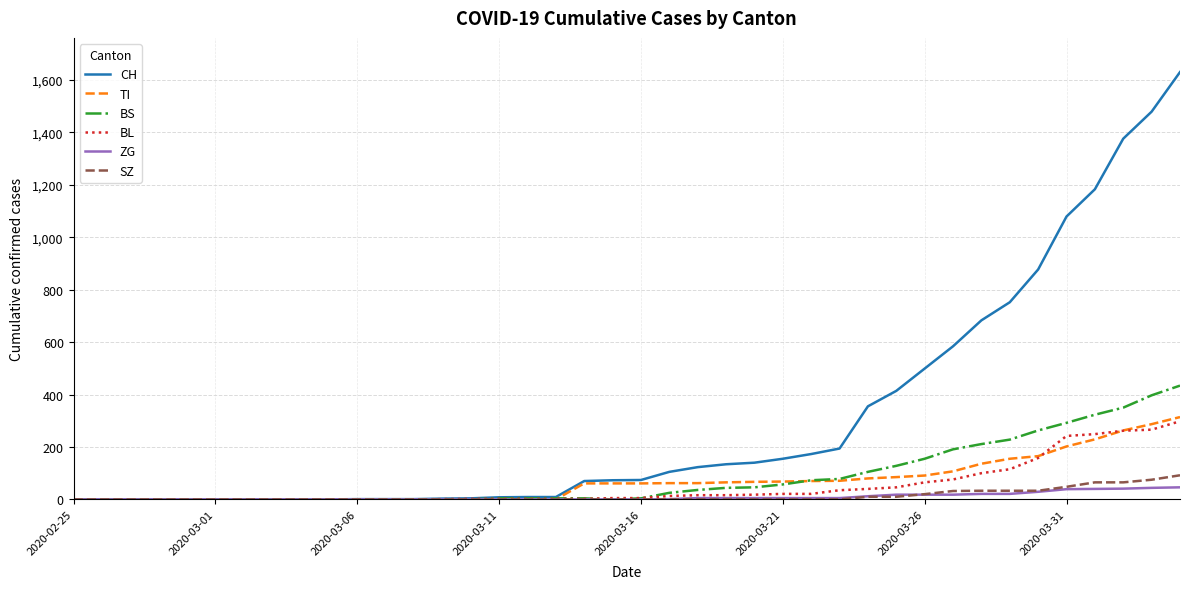

Which series has the widest spread of values?

CH